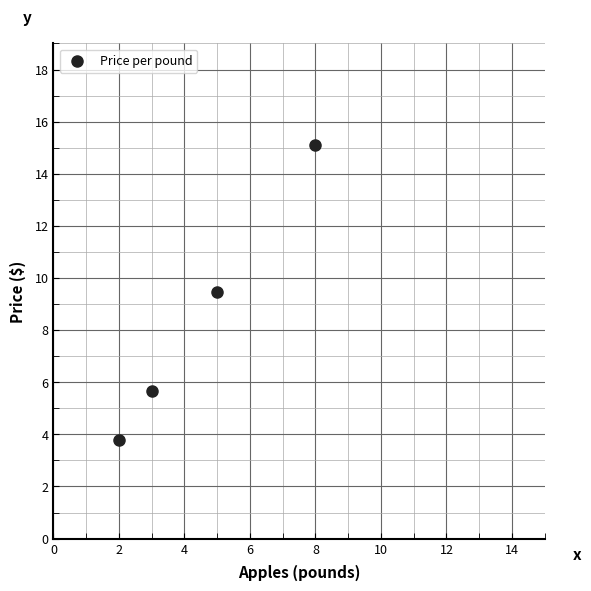

What is the range of Y values (max minus min)?

11.3